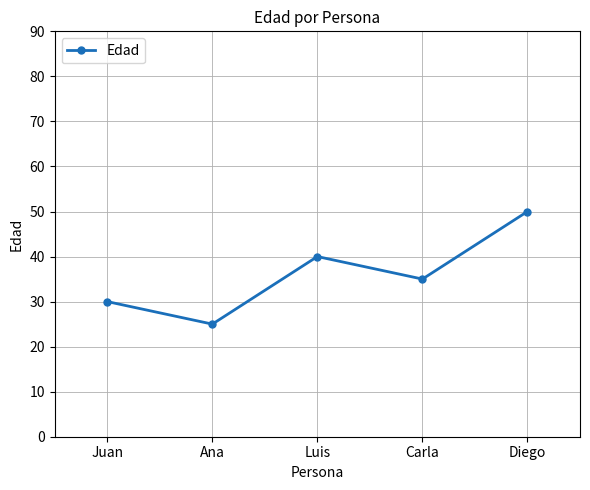

Which has a higher value, Juan or Luis?

Luis